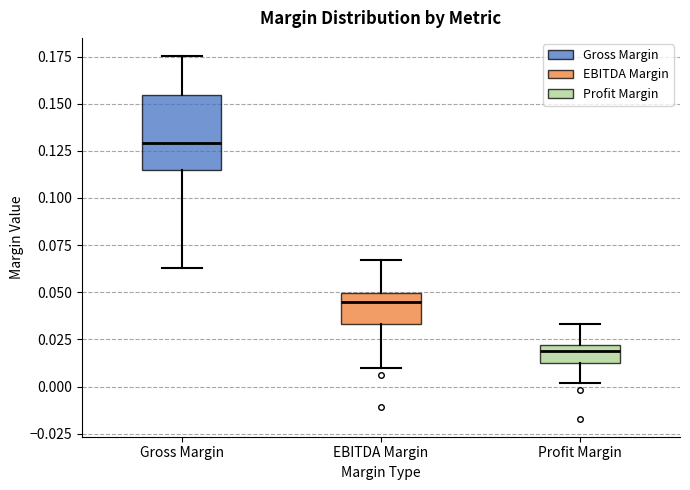

Reading left to right, transcribe this box plot: for each box, give where its median line is, the range the box spans, and where its two whiskers end, as read against the y-axis. The values are not printed on the chart, so give them approximately, as read against the axis.

Gross Margin: median 0.130, box 0.115 to 0.155, whiskers 0.065 to 0.175
EBITDA Margin: median 0.045, box 0.035 to 0.050, whiskers 0.010 to 0.065
Profit Margin: median 0.020 (just below the box's upper edge), box 0.015 to 0.020, whiskers 0.000 to 0.035